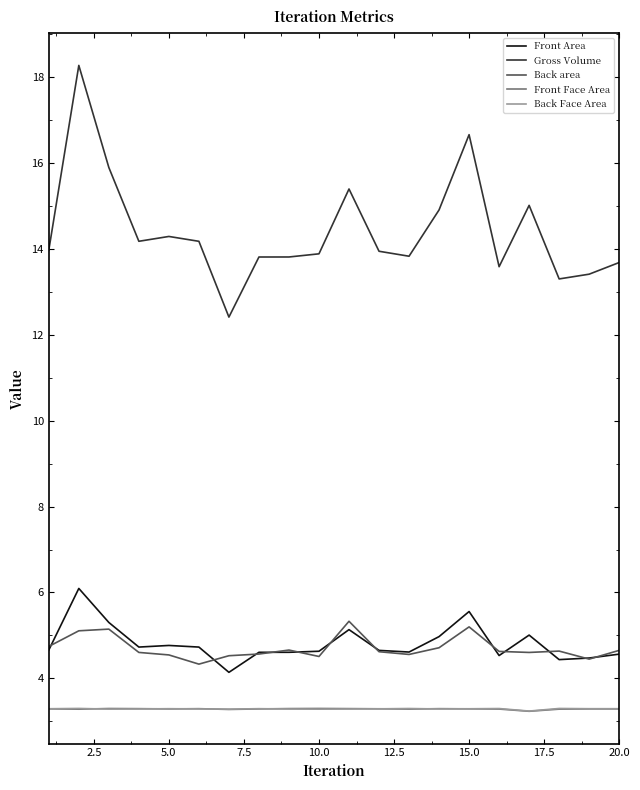

What is the minimum value shown in the chart?

3.2